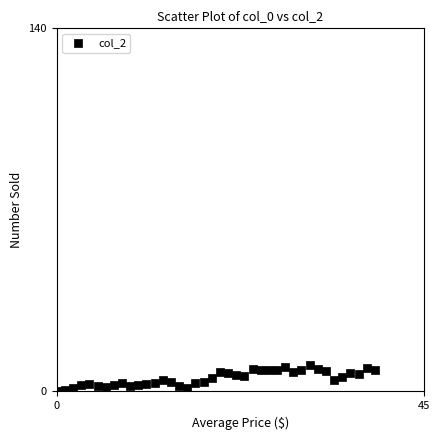

What is the range of Y values (max minus min)?

10.0